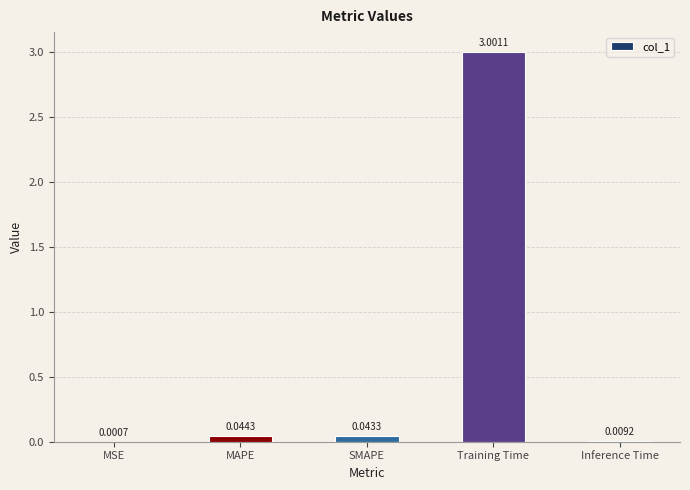

What is the sum of all values?

3.1